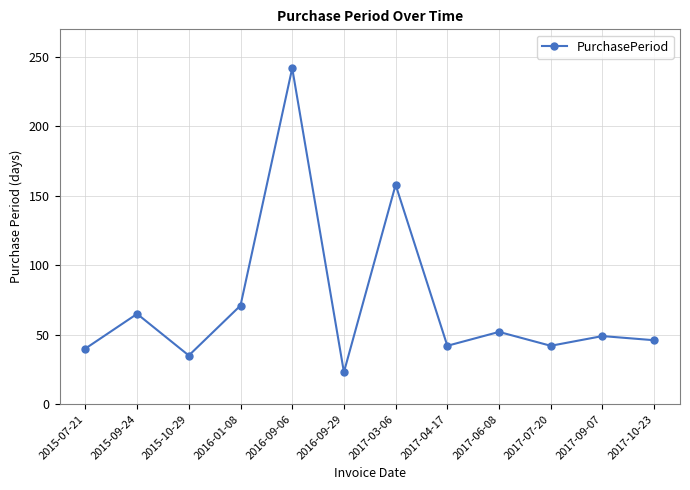

How many interior local peaks (higher than both neighbors) does the data have?

5